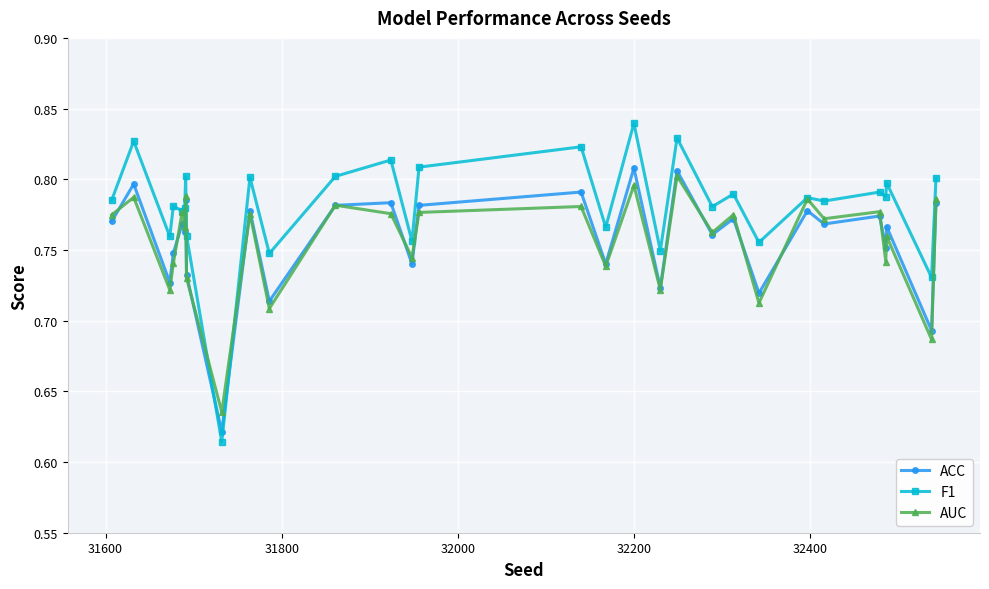

Which series has the largest total across all categories?

F1